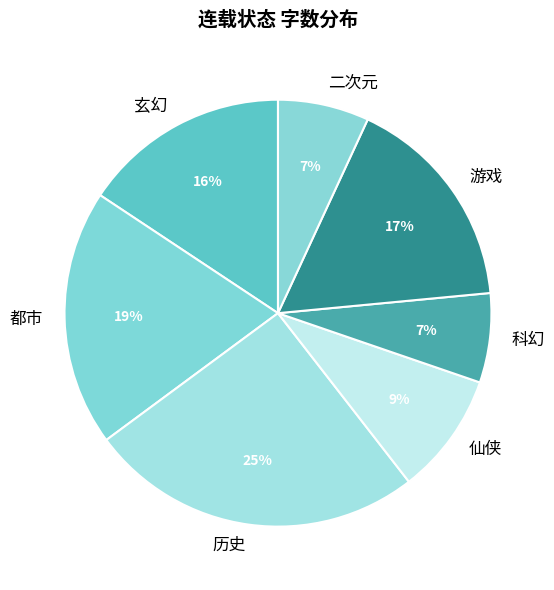

Which has a higher value, 仙侠 or 都市?

都市